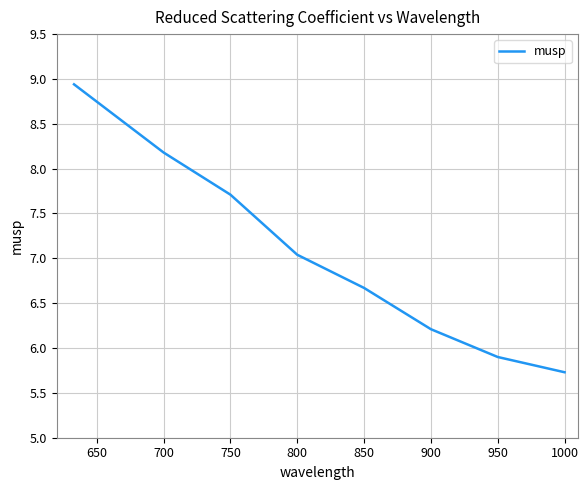

What is the greatest value displayed?

8.9